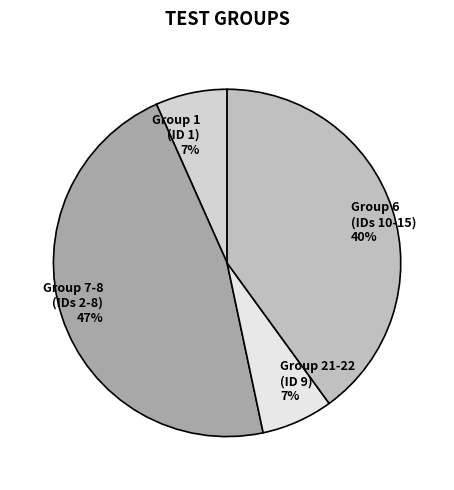

Combined, do Group 1 (ID 1) 7% and Group 6 (IDs 10-15) 40% account for over 50%?

No